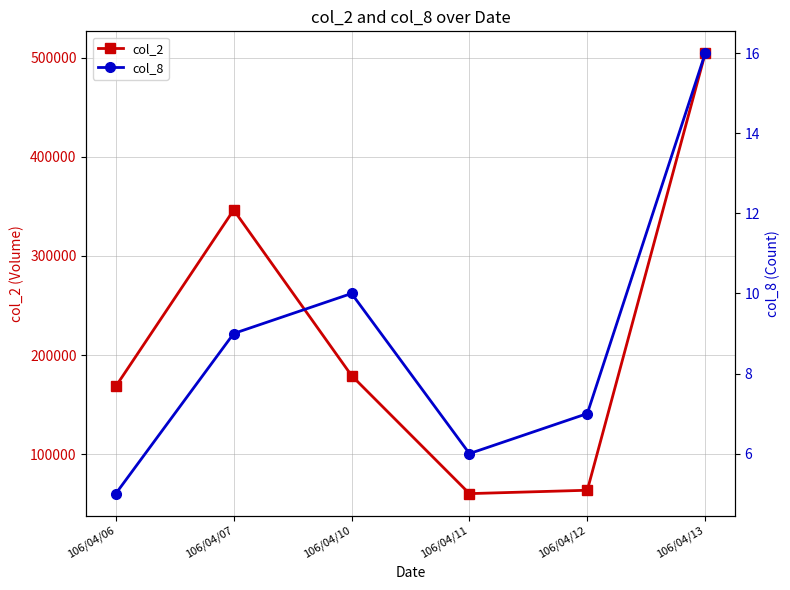

True or false: col_2 and col_8 cross at least once.

False